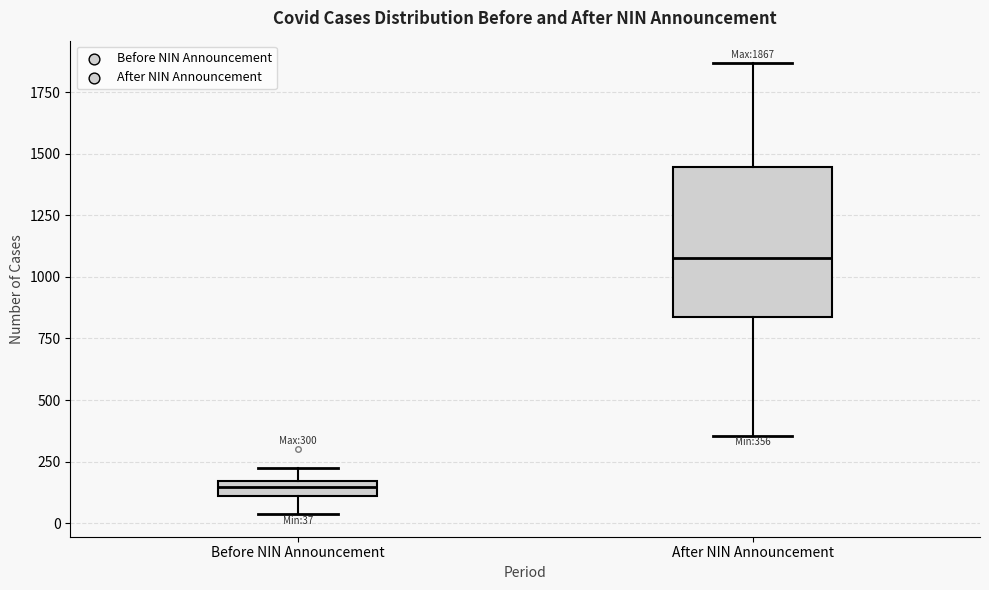

Which box has the lowest median line?

Before NIN Announcement